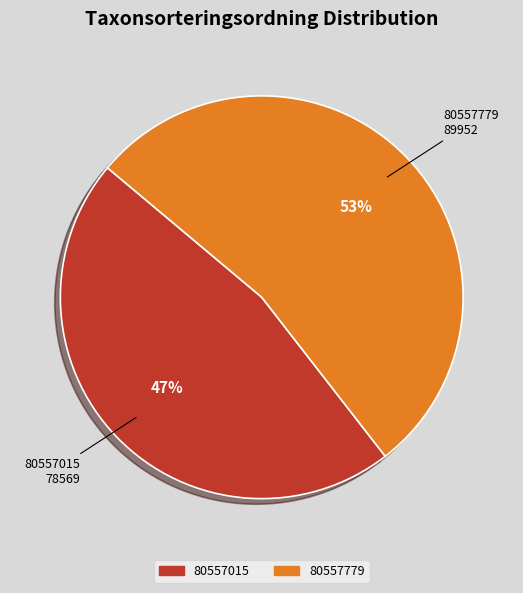

Between 80557015 and 80557779, which is larger?

80557779